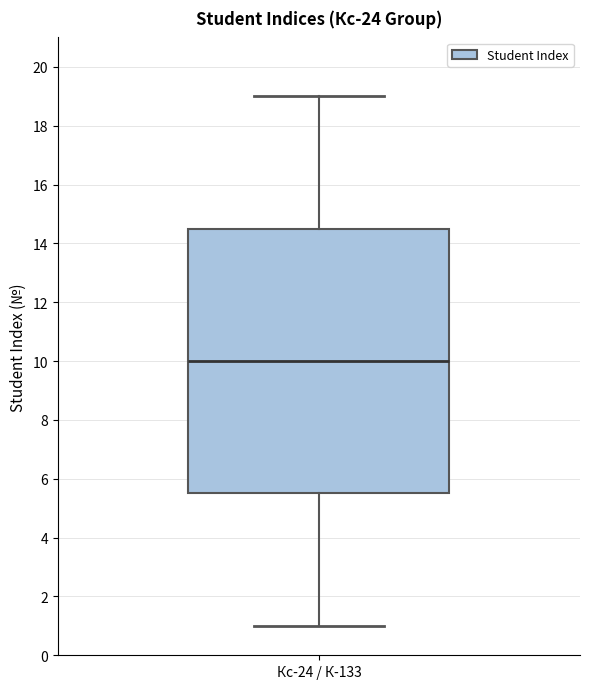

Where does the upper whisker of the box for Кс-24 / К-133 end on the y-axis? The values are not printed on the chart, so give them approximately, as read against the axis.

19.0